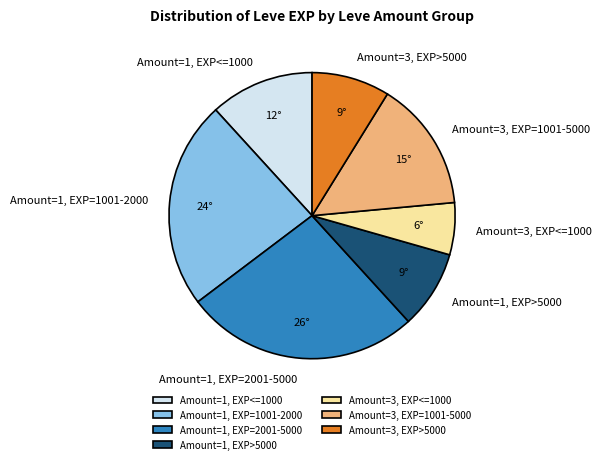

Do Amount=3, EXP=1001-5000 and Amount=3, EXP<=1000 together represent more than half of the pie?

No